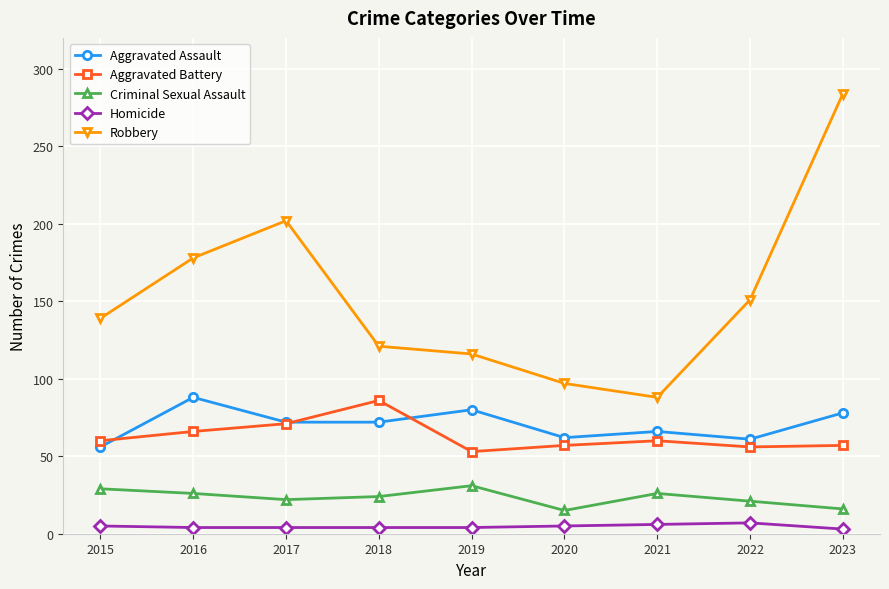

True or false: Aggravated Assault and Criminal Sexual Assault cross at least once.

False